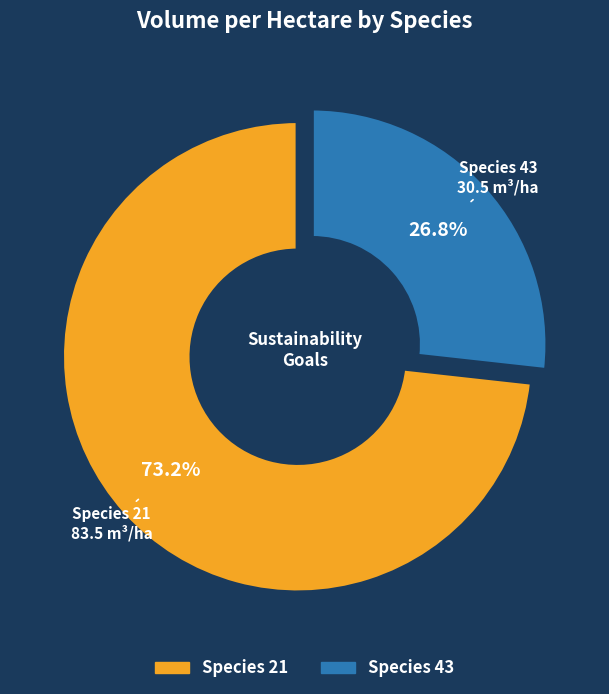

Does any single category account for the majority?

Yes